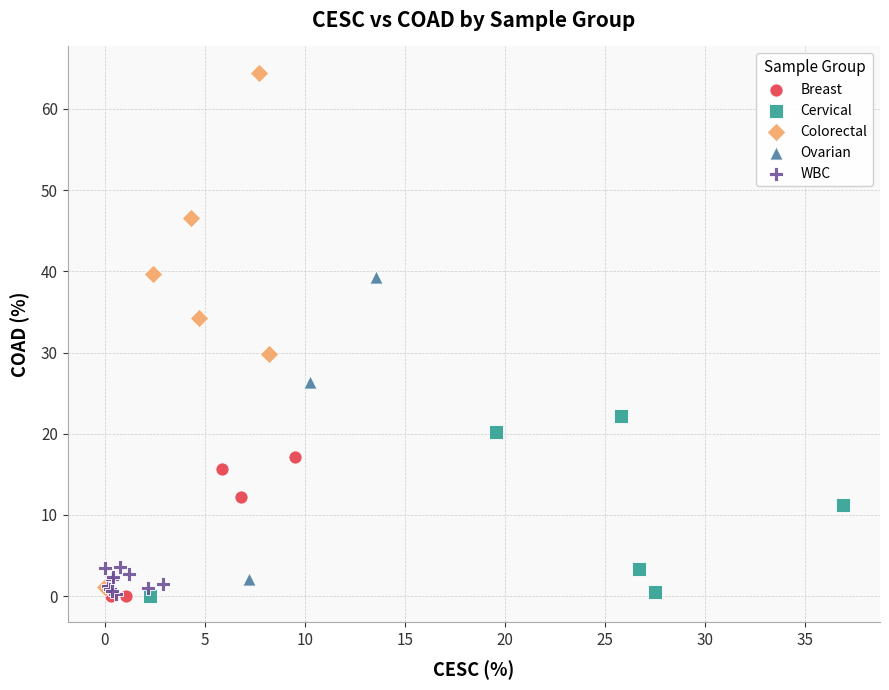

What are all the series names shown in the legend?

Breast, Cervical, Colorectal, Ovarian, WBC